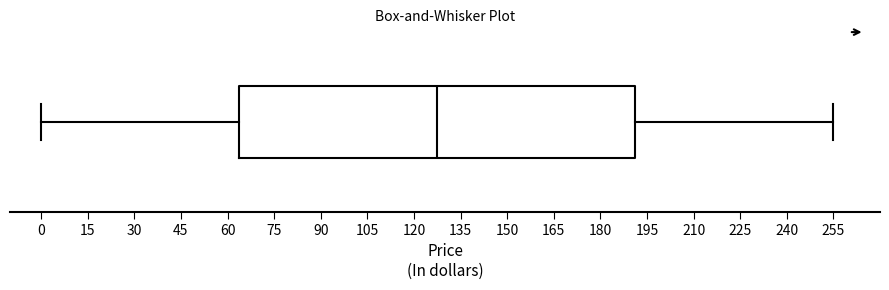

Transcribe this box plot: give where the median line is, the range the box spans, and where the two whiskers end, as read against the x-axis. The values are not printed on the chart, so give them approximately, as read against the axis.

median 128, box 64 to 192, whiskers 0 to 256